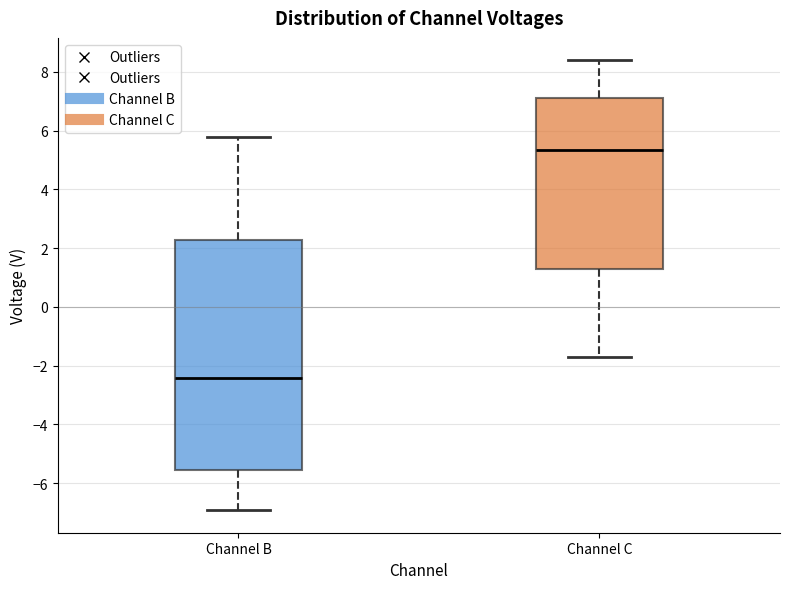

Reading left to right, transcribe this box plot: for each box, give where its median line is, the range the box spans, and where its two whiskers end, as read against the y-axis. The values are not printed on the chart, so give them approximately, as read against the axis.

Channel B: median -2.4, box -5.6 to 2.2, whiskers -7.0 to 5.8
Channel C: median 5.4, box 1.2 to 7.2, whiskers -1.8 to 8.4